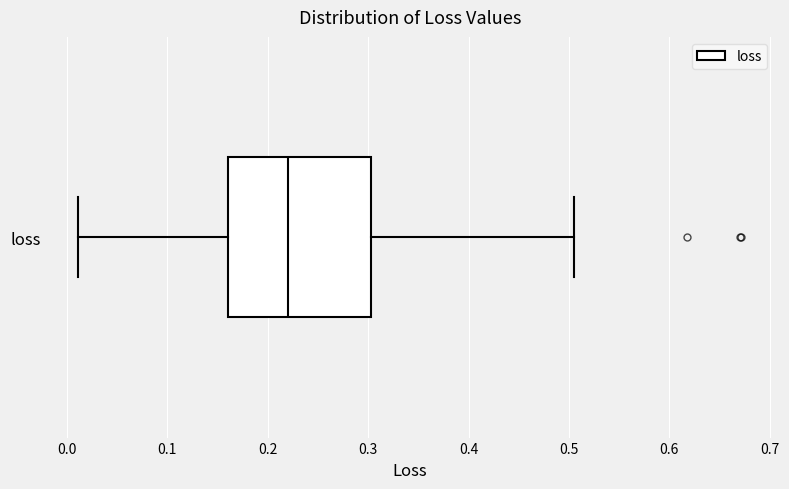

Where does the right whisker of the box for loss end on the x-axis? The values are not printed on the chart, so give them approximately, as read against the axis.

0.50